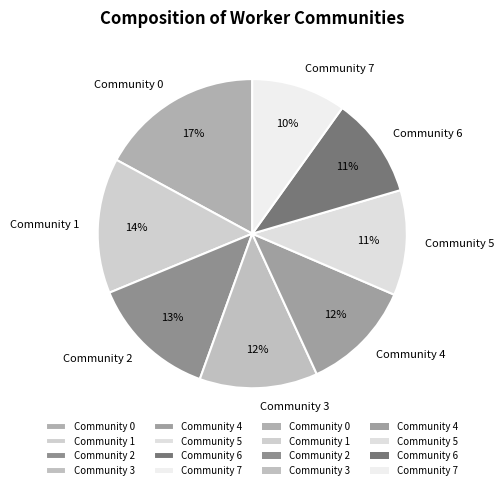

How many segments does this pie chart have?

8